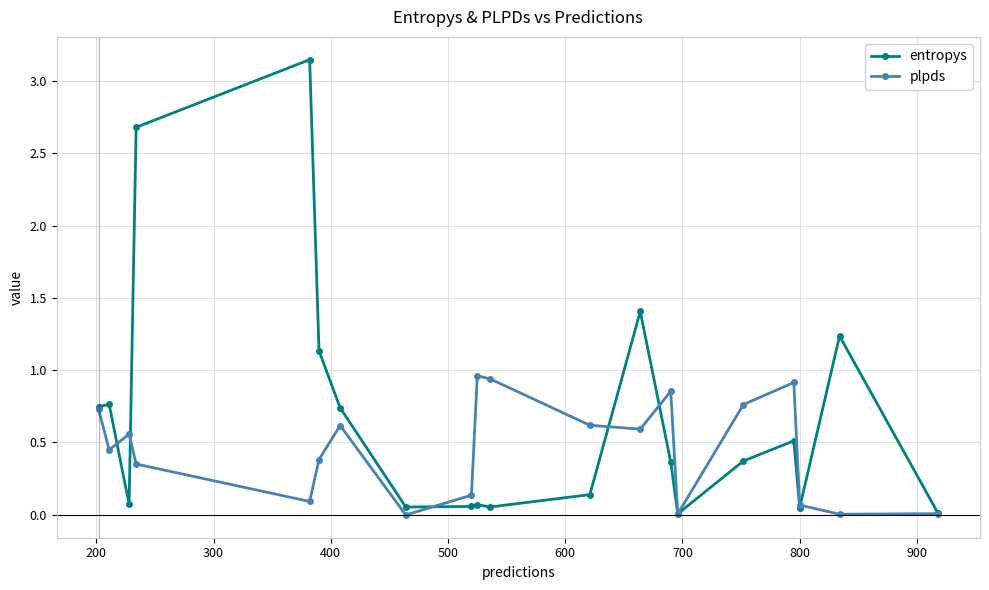

Which series has the widest spread of values?

entropys